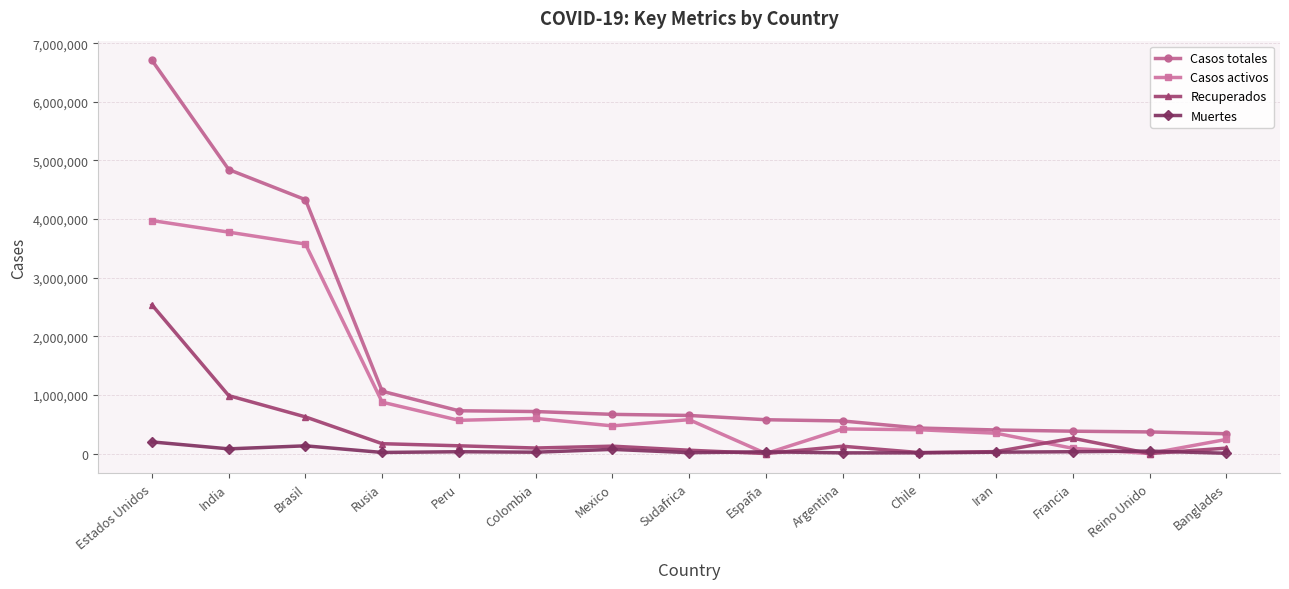

True or false: Muertes and Casos totales intersect in this chart.

False